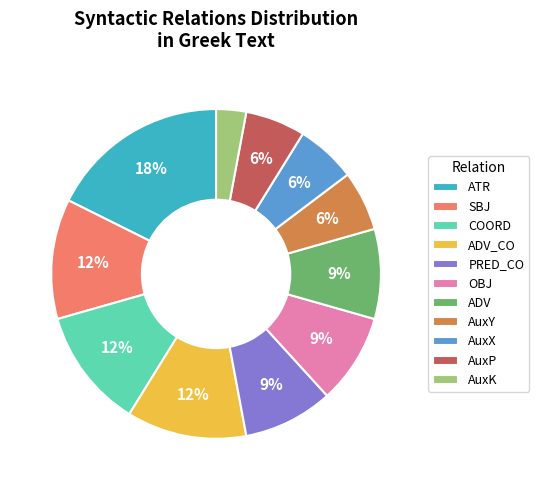

The AuxX slice represents 6% of the pie. True or false?

True